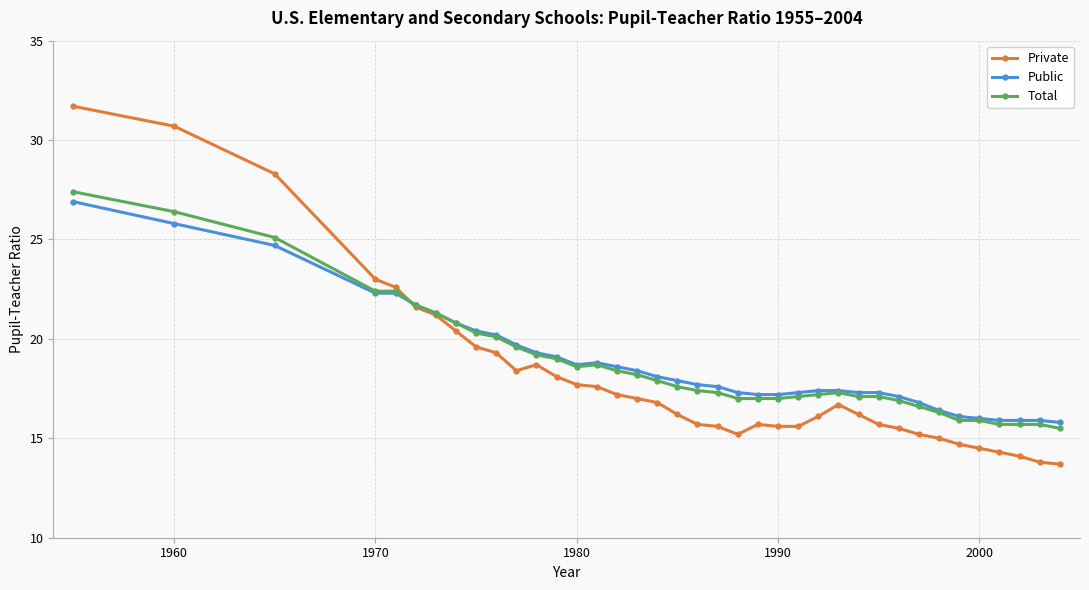

True or false: Private has more than 1 points higher than both neighbors.

True